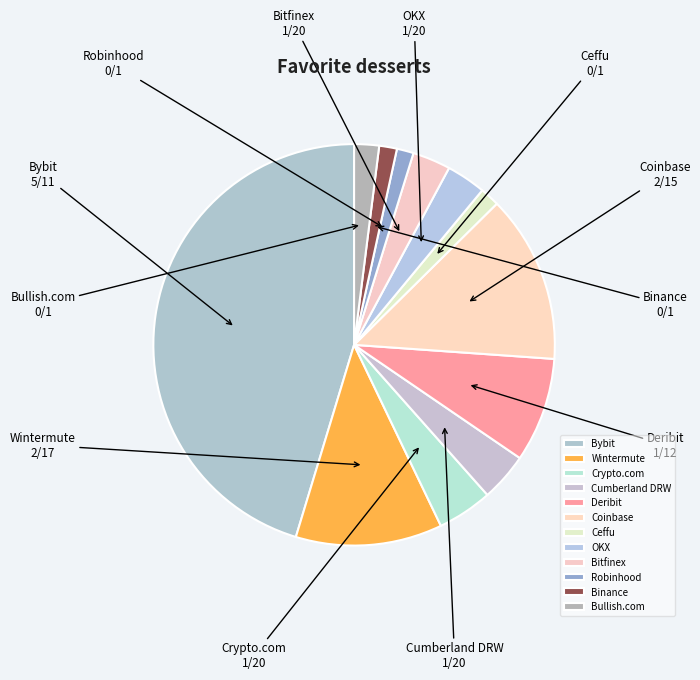

How many segments does this pie chart have?

12